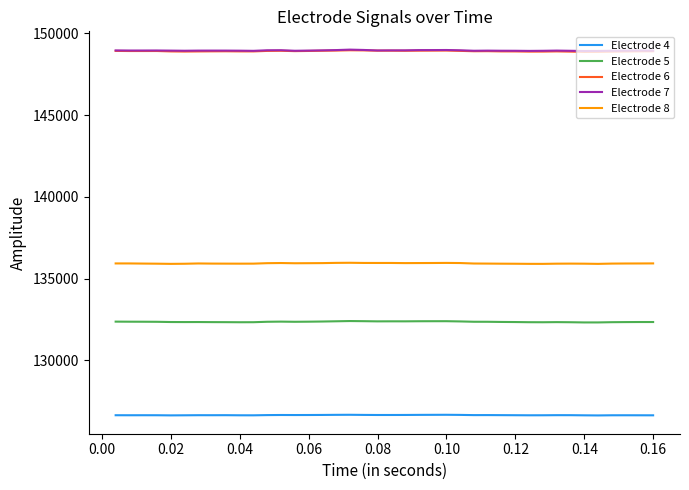

True or false: Electrode 7 has more than 1 interior local peaks.

True